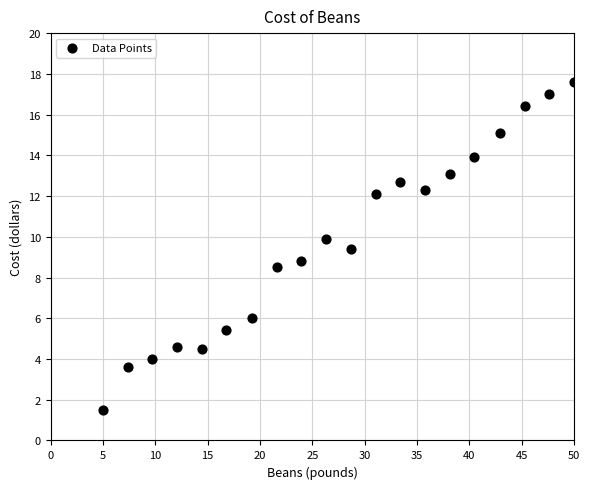

What is the range of X values (max minus min)?

45.0